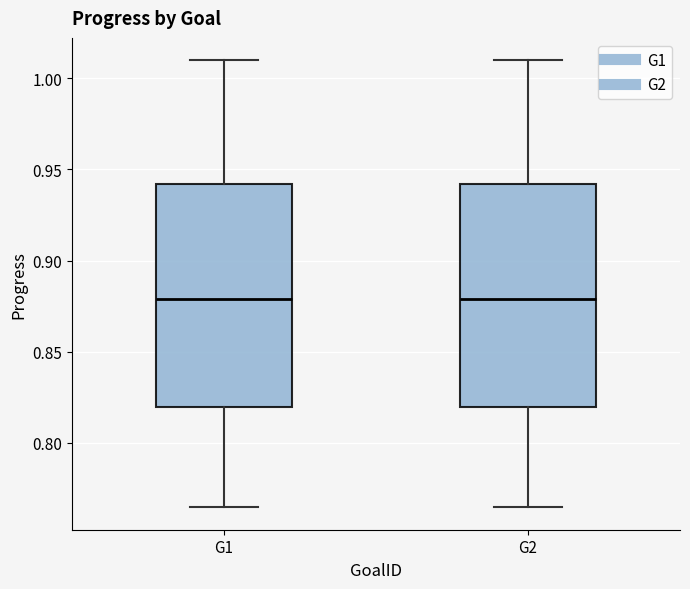

Reading left to right, read every box against the y-axis: the position of its median line, the range the box covers, and the ends of its whiskers. The values are not printed on the chart, so give them approximately, as read against the axis.

G1: median 0.880, box 0.820 to 0.940, whiskers 0.765 to 1.010
G2: median 0.880, box 0.820 to 0.940, whiskers 0.765 to 1.010